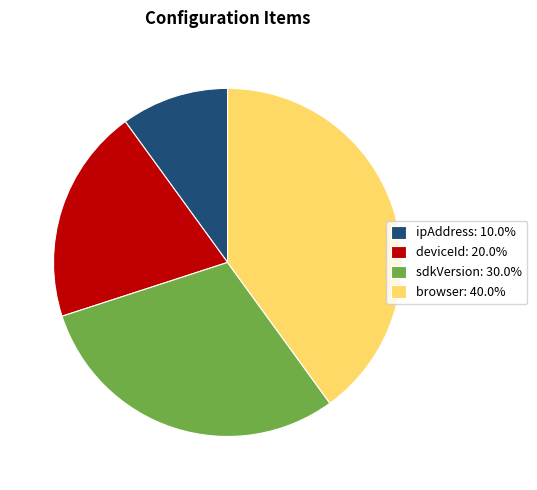

How many slices are in this pie chart?

4